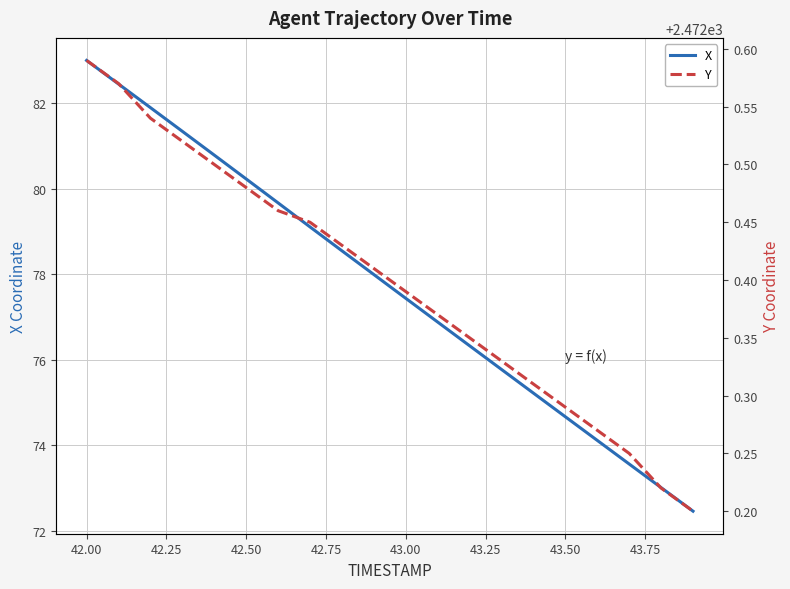

At which label does X first exceed 77?

42.00